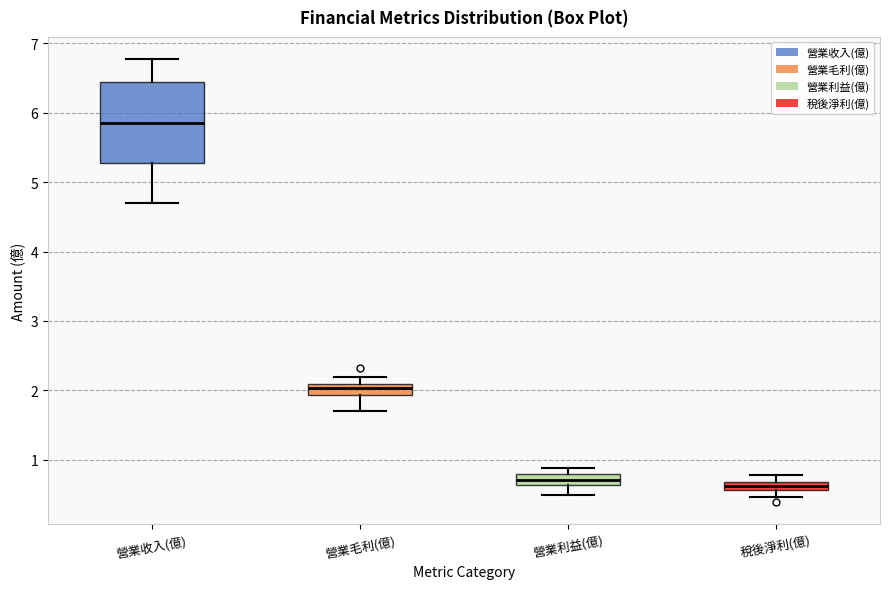

Where is the lower edge of the box for 營業收入(億) on the y-axis? The values are not printed on the chart, so give them approximately, as read against the axis.

5.3